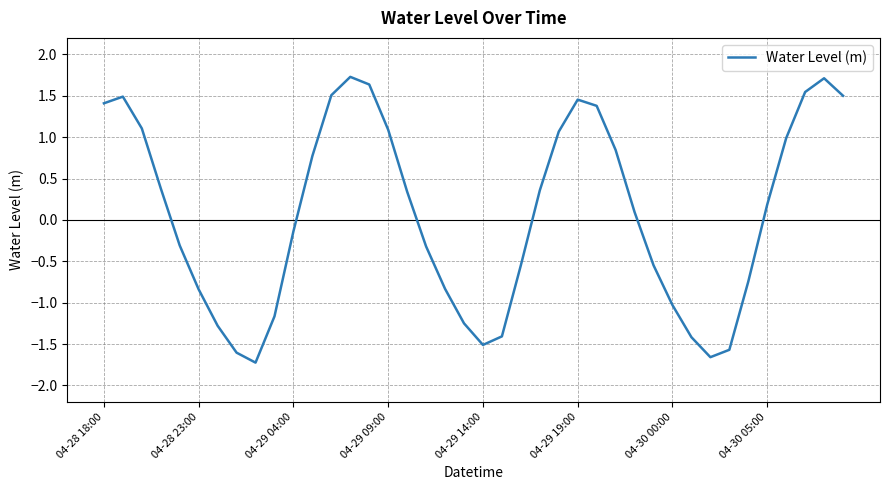

How many positive values are there?

21